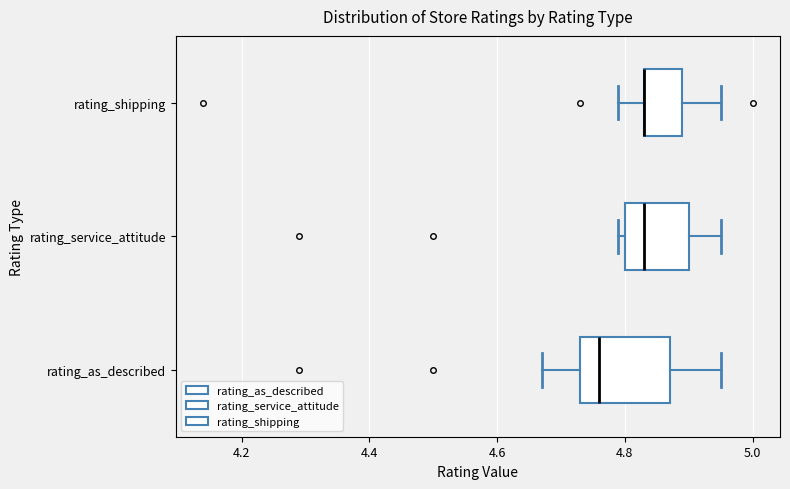

Reading bottom to top, transcribe this box plot: for each box, give where its median line is, the range the box spans, and where its two whiskers end, as read against the x-axis. The values are not printed on the chart, so give them approximately, as read against the axis.

rating_as_described: median 4.76, box 4.74 to 4.88, whiskers 4.68 to 4.96
rating_service_attitude: median 4.84, box 4.80 to 4.90, whiskers 4.80 (just left of the box's left edge) to 4.96
rating_shipping: median 4.84 (drawn on the box's left edge), box 4.84 to 4.90, whiskers 4.80 to 4.96